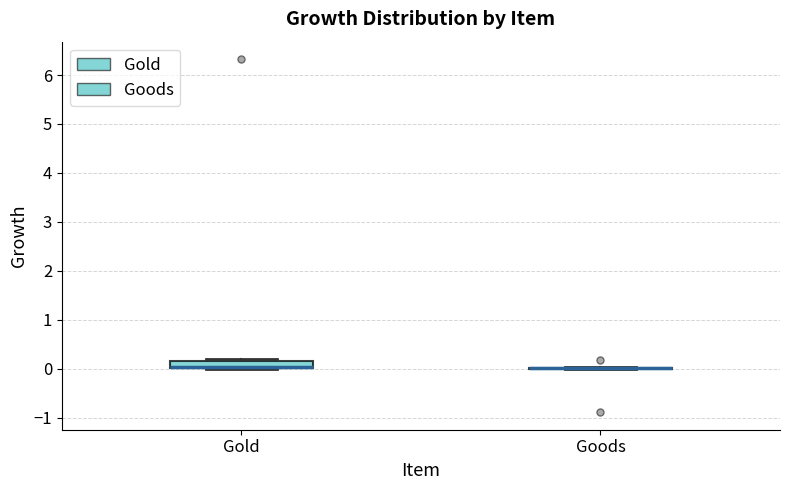

Where is the upper edge of the box for Gold on the y-axis? The values are not printed on the chart, so give them approximately, as read against the axis.

0.2